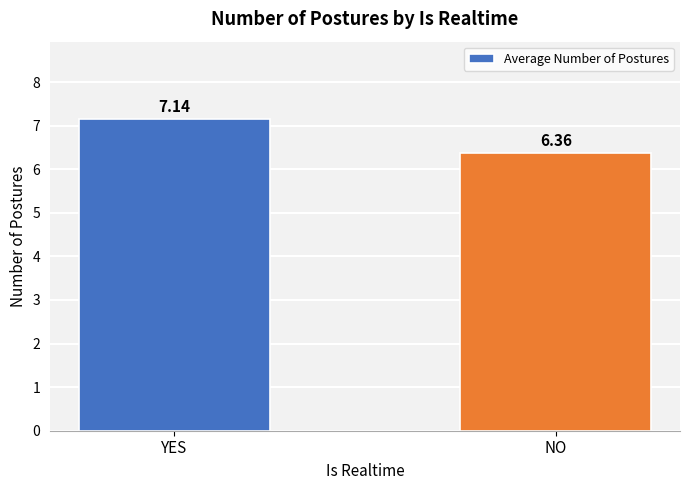

Rank the categories by value from lowest to highest.

NO, YES